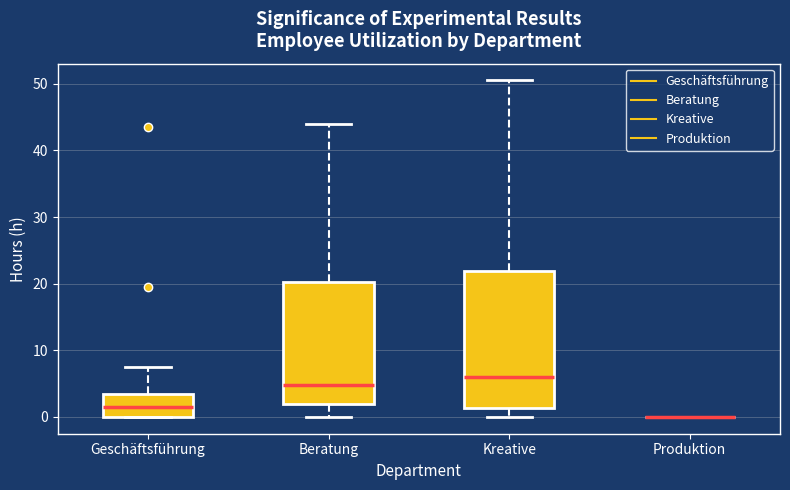

Comparing the boxes themselves (not the whiskers), which one is the tallest?

Kreative